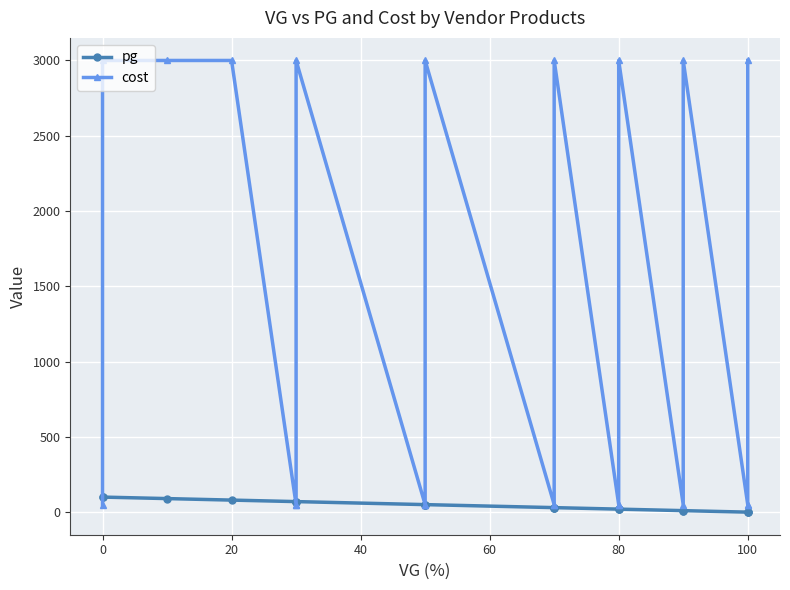

Which series has the largest total across all categories?

cost